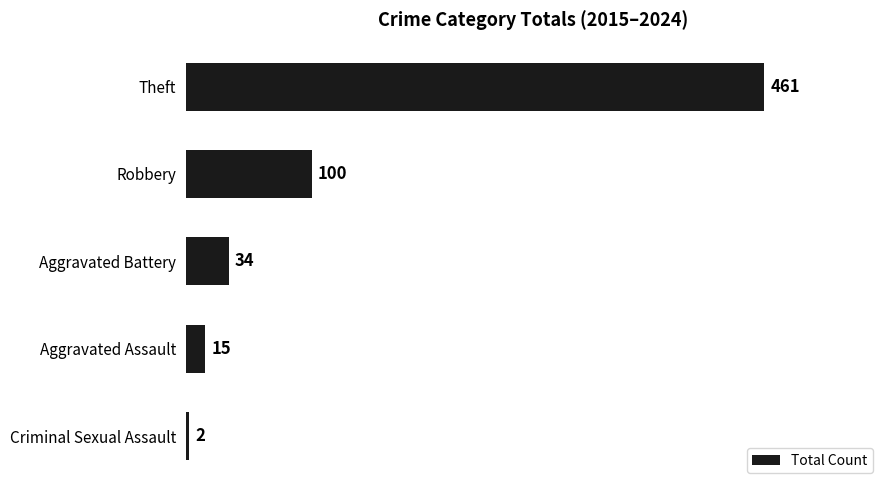

Reading top to bottom, extract all data points from this chart.

Theft=461	Robbery=100	Aggravated Battery=34	Aggravated Assault=15	Criminal Sexual Assault=2